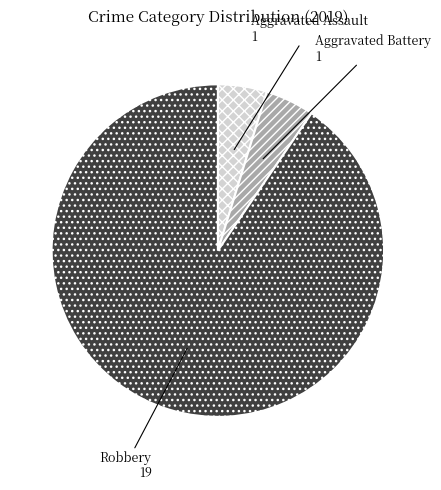

Is there any slice that represents more than half of the pie?

Yes